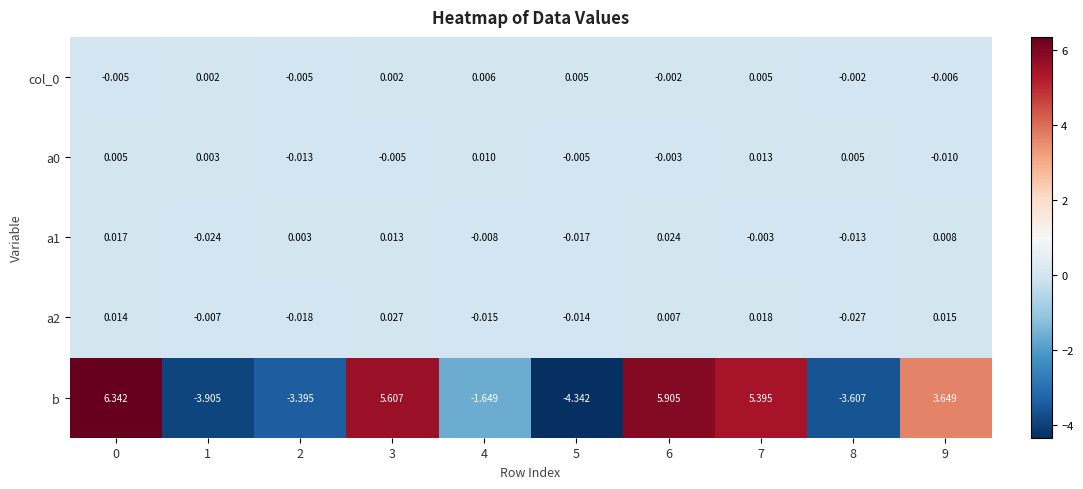

Is the value of a0 at 5 greater than the value of b at 5?

Yes